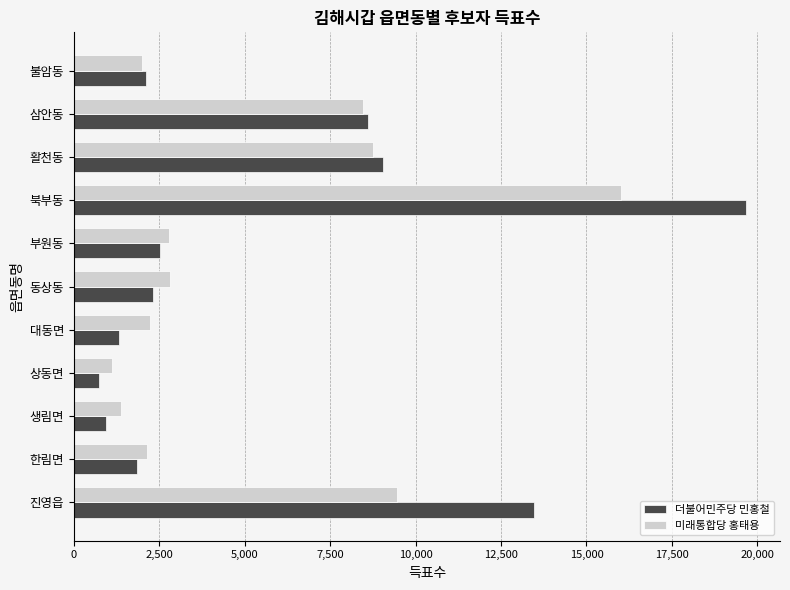

What is the spread (max minus min) of values at 부원동?

252